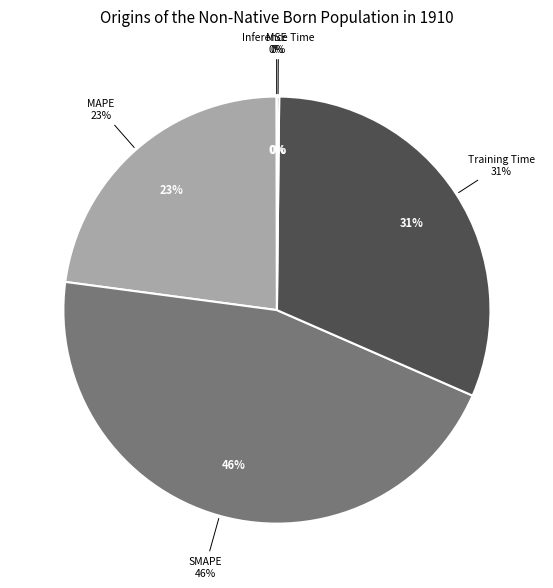

Which has a higher value, MSE or SMAPE?

SMAPE